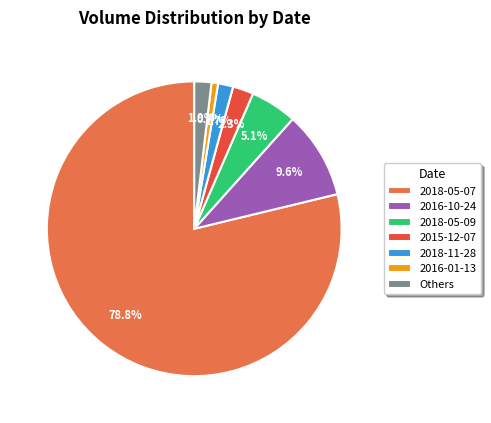

To the nearest percent, what portion does 2018-05-09 represent?

5%